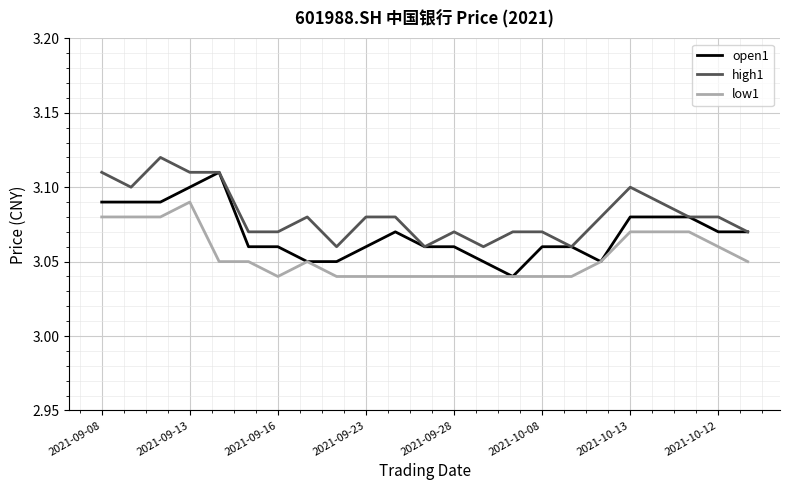

List the series in order of their peak value, lowest first.

low1, open1, high1